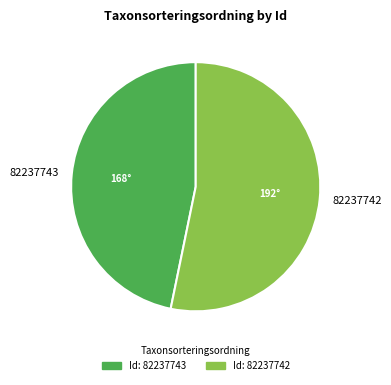

Which category has the smallest portion of the pie?

82237743